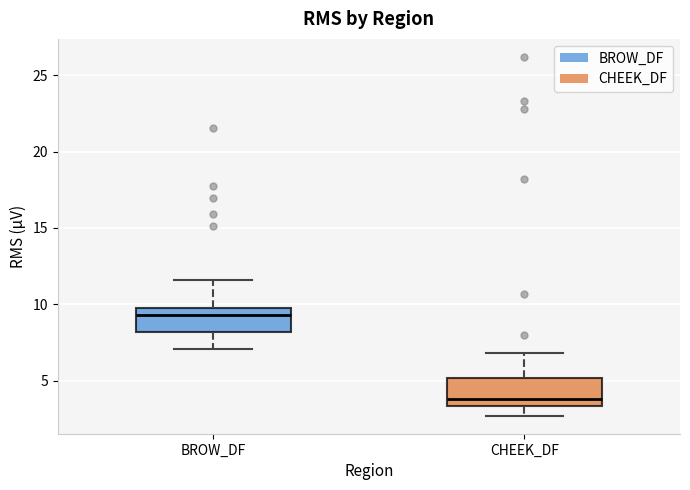

Reading left to right, transcribe this box plot: for each box, give where its median line is, the range the box spans, and where its two whiskers end, as read against the y-axis. The values are not printed on the chart, so give them approximately, as read against the axis.

BROW_DF: median 9.5, box 8.0 to 10.0, whiskers 7.0 to 11.5
CHEEK_DF: median 4.0, box 3.5 to 5.0, whiskers 2.5 to 7.0